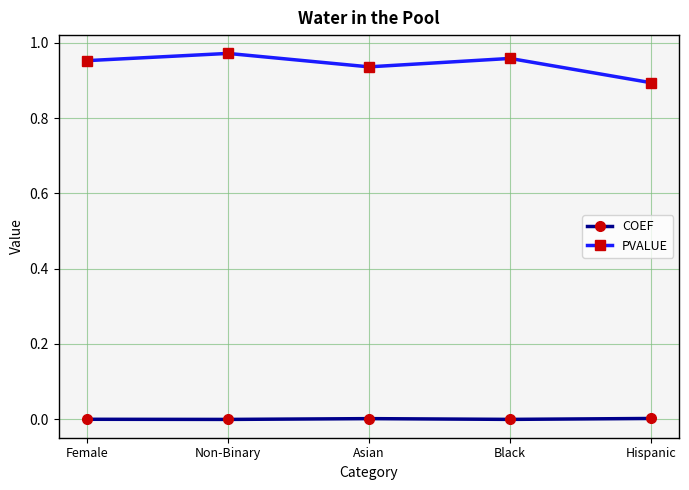

Rank the series by their average value, from highest to lowest.

PVALUE, COEF